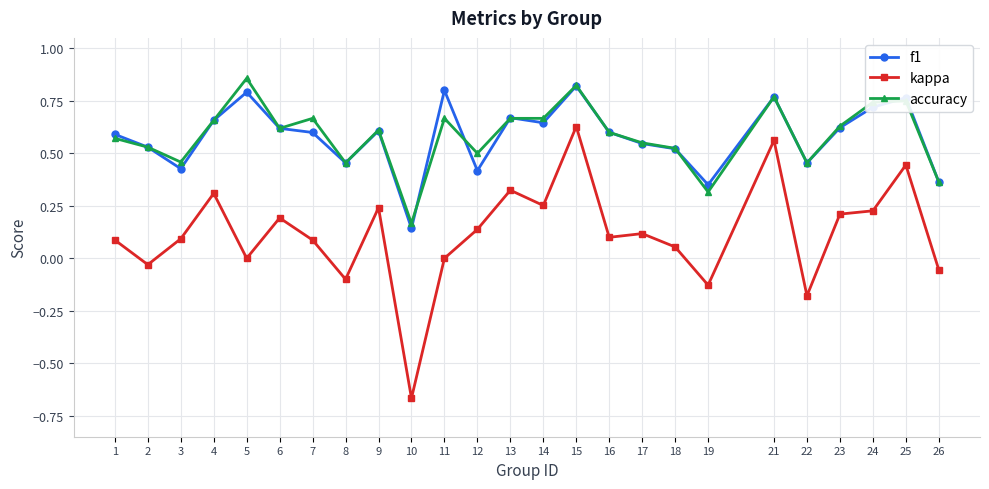

At which label is f1 closest to 0?

10